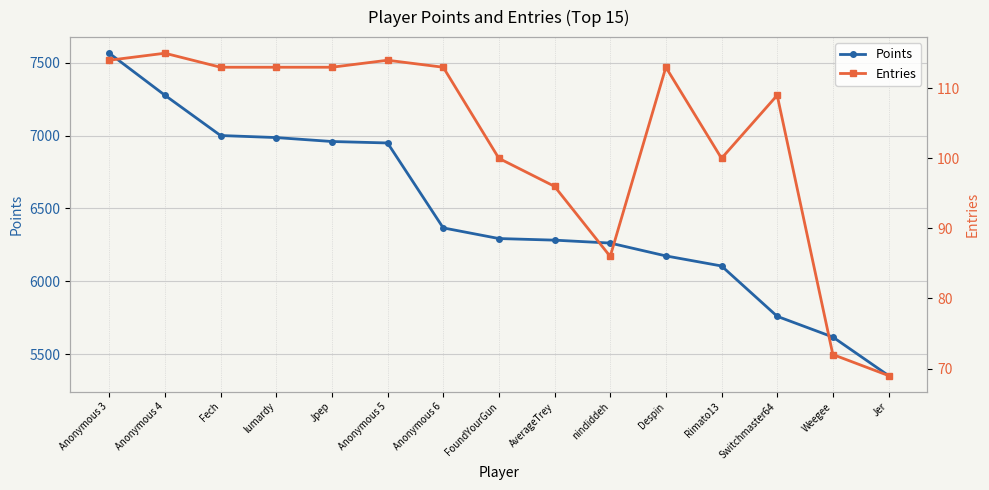

True or false: Entries and Points intersect in this chart.

False